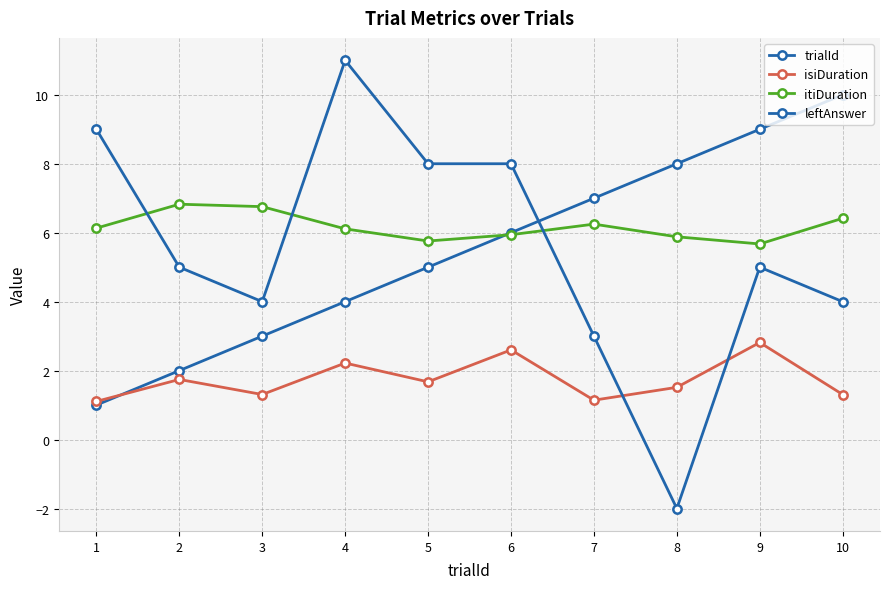

Does the chart have visible grid lines?

Yes